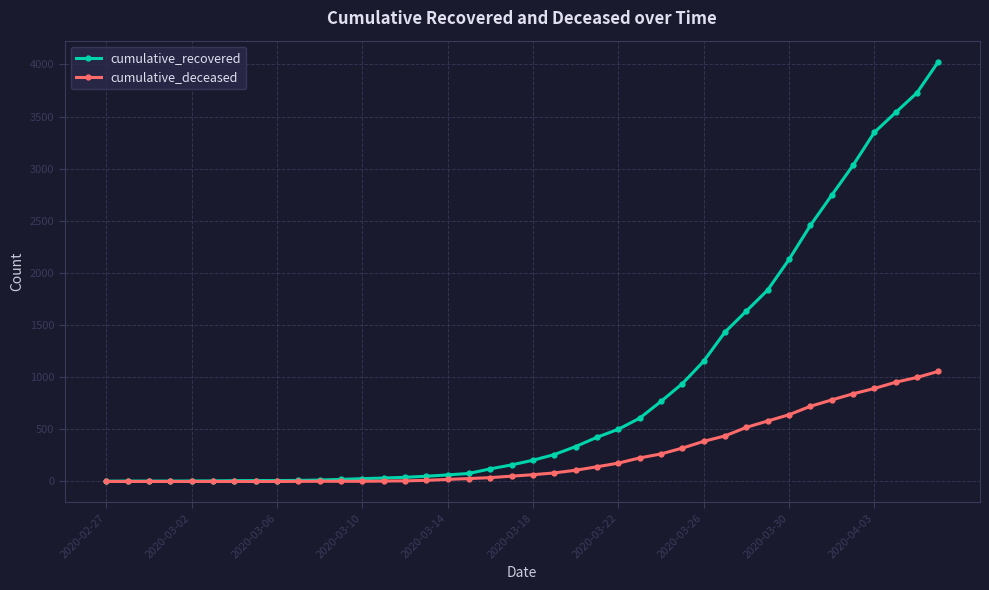

What is the greatest value displayed?

4026